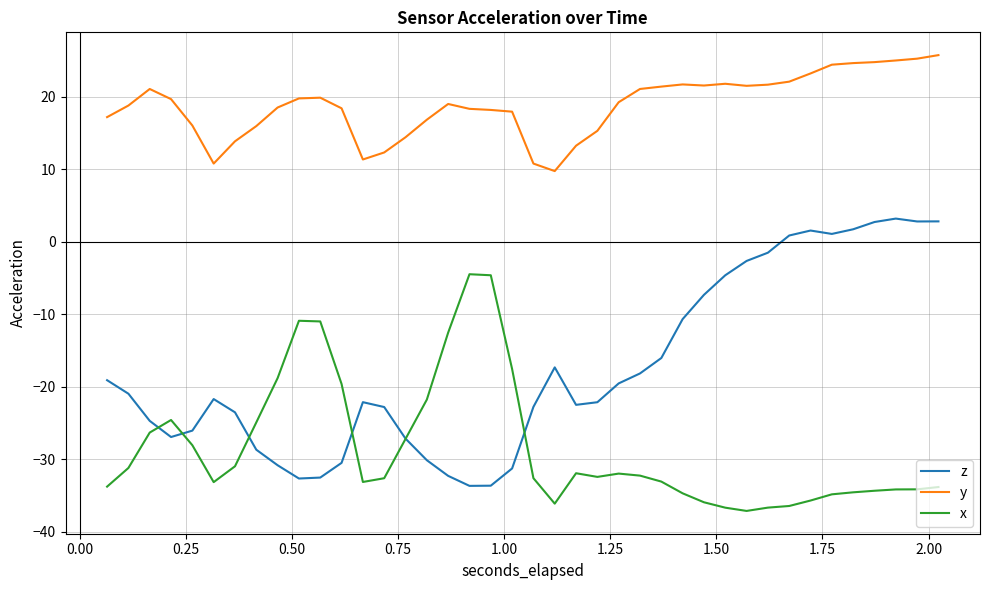

Rank the series by their average value, from highest to lowest.

y, z, x